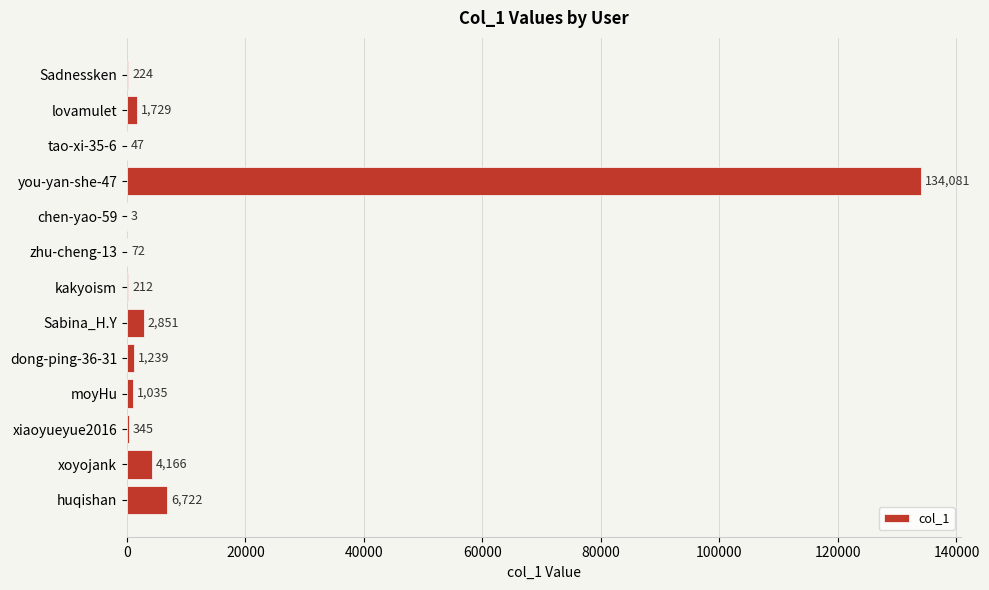

What is the sum of all values?

152726